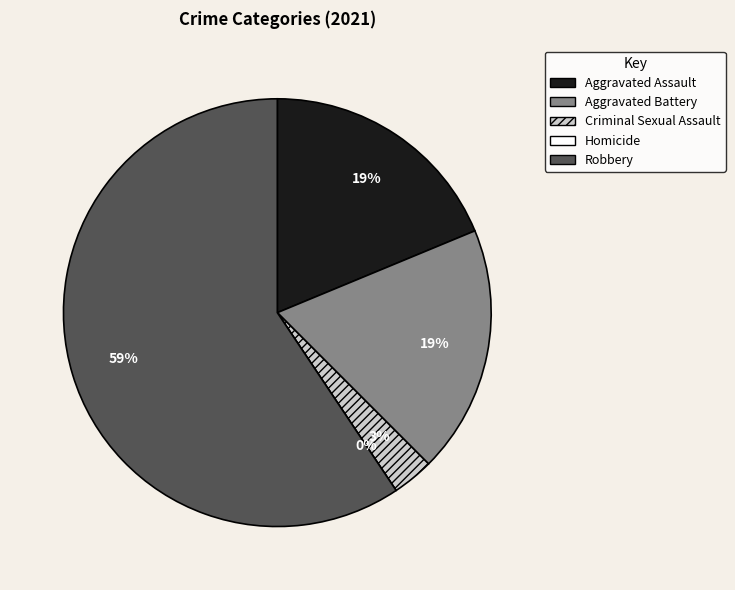

Rank the categories by value from highest to lowest.

Robbery, Aggravated Assault, Aggravated Battery, Criminal Sexual Assault, Homicide